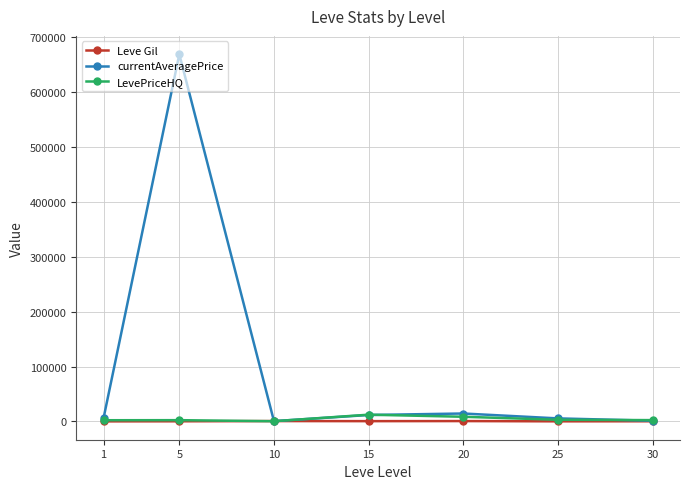

What is the sum of all Leve Gil values?

3515.8